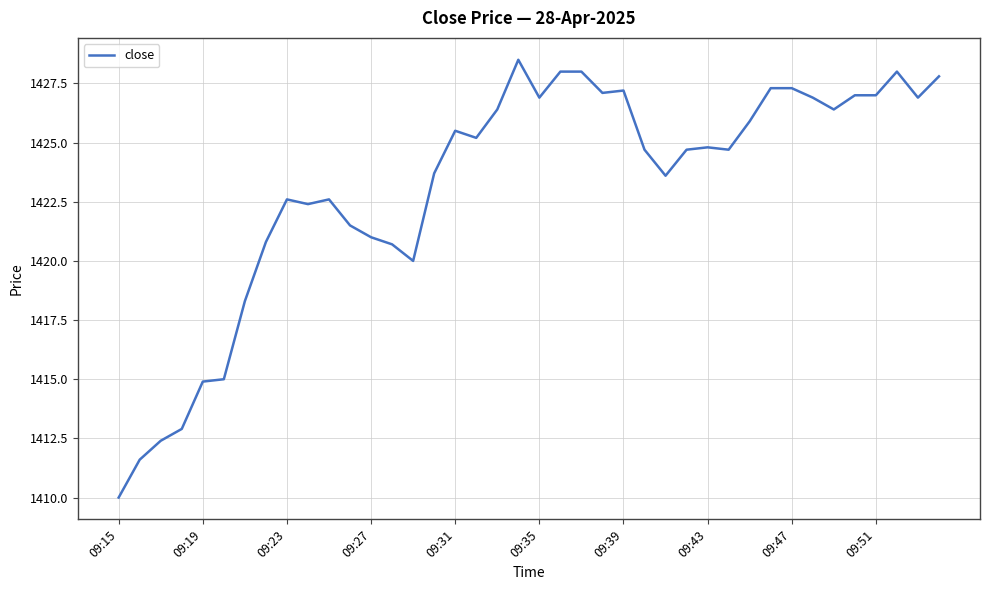

What is the maximum value shown in the chart?

1428.5